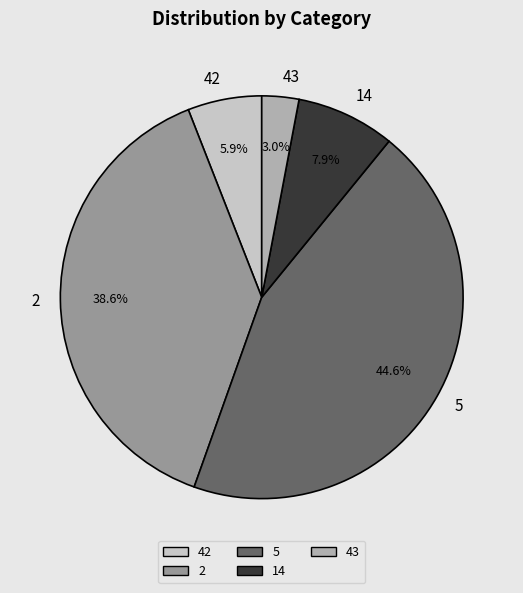

How many slices are in this pie chart?

5